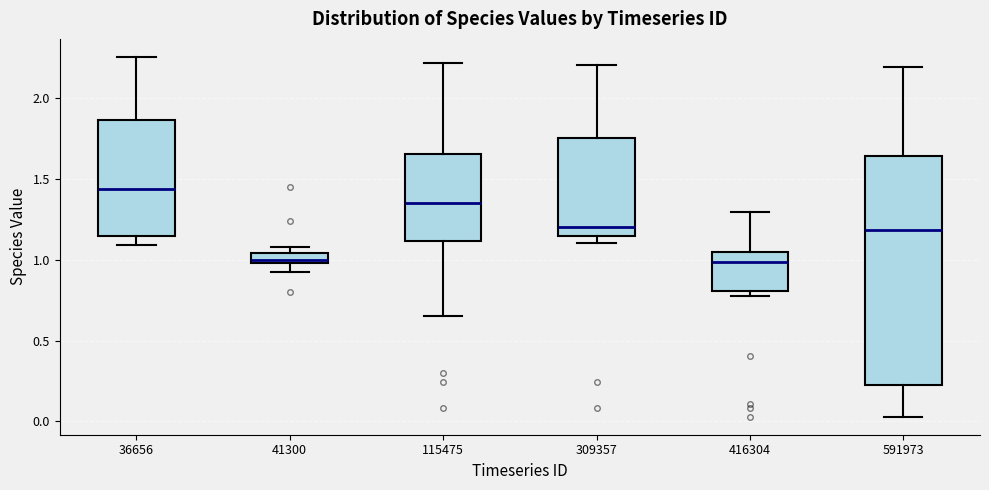

Where is the lower edge of the box at x = 591973 on the y-axis? The values are not printed on the chart, so give them approximately, as read against the axis.

0.20